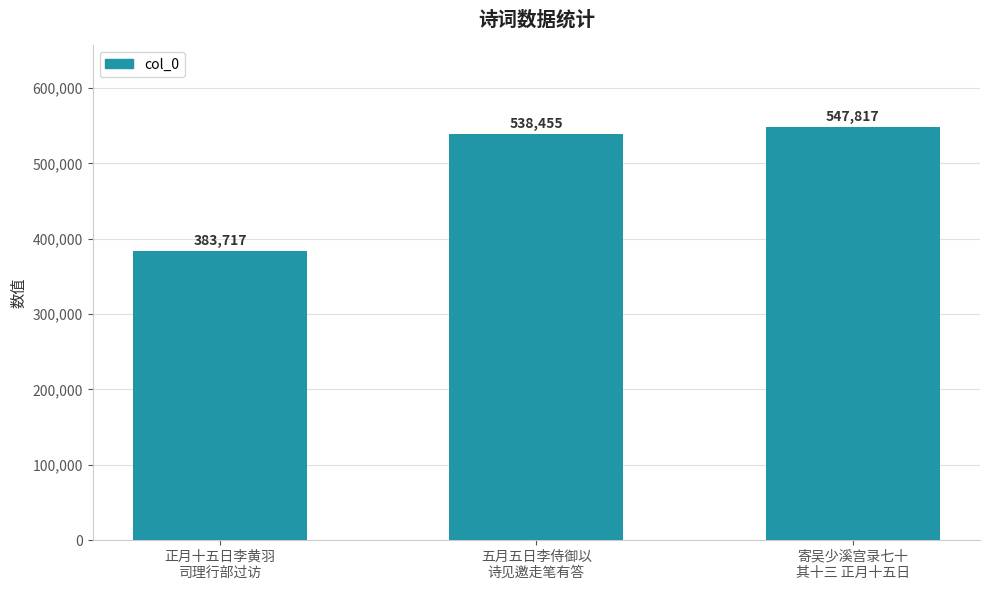

What is the ratio of the value at 五月五日李侍御以
诗见邀走笔有答 to the value at 寄吴少溪宫录七十
其十三 正月十五日?

1.0